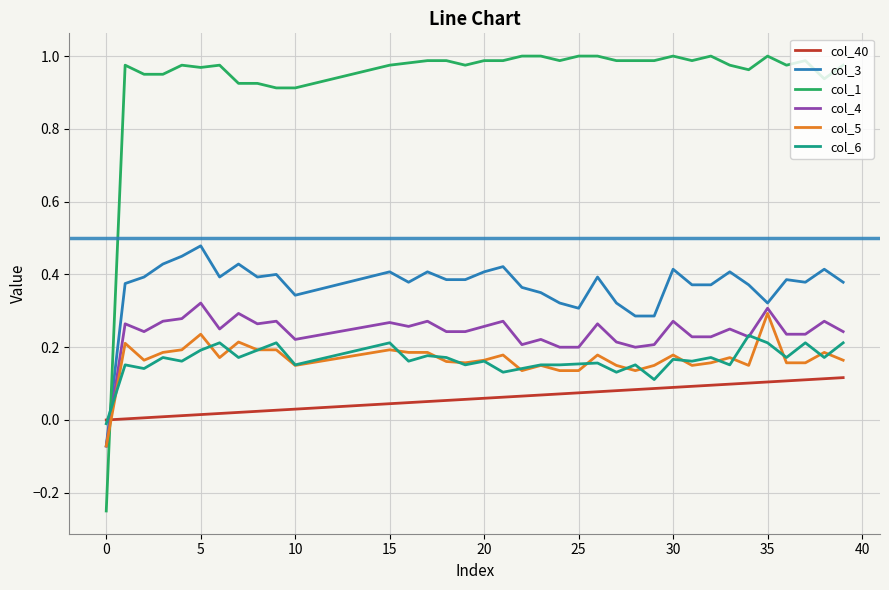

Which series has the largest range (max minus min)?

col_1